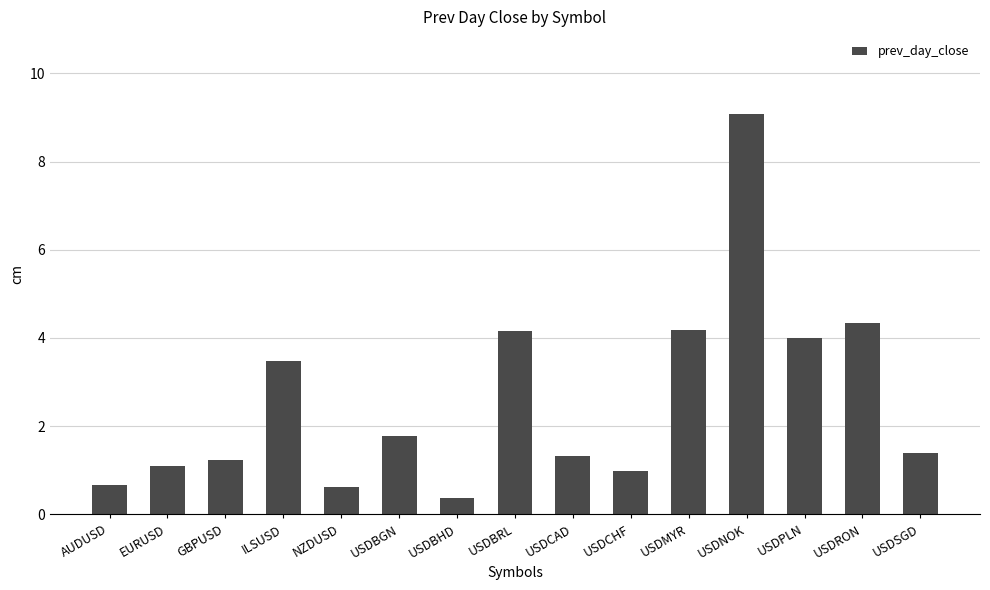

What is the greatest value displayed?

9.1